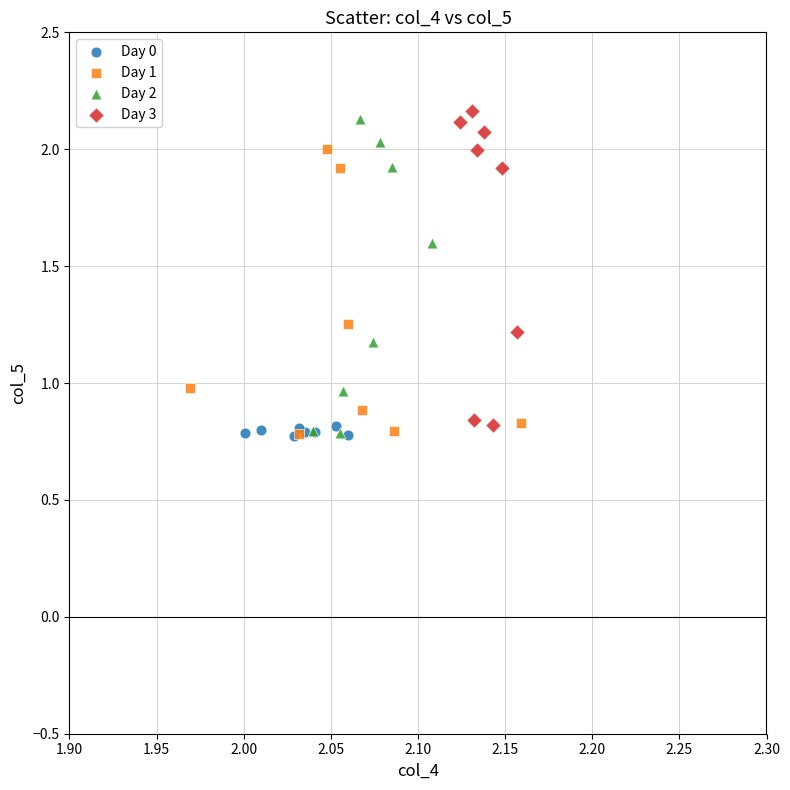

Which series reaches the maximum Y coordinate?

Day 3